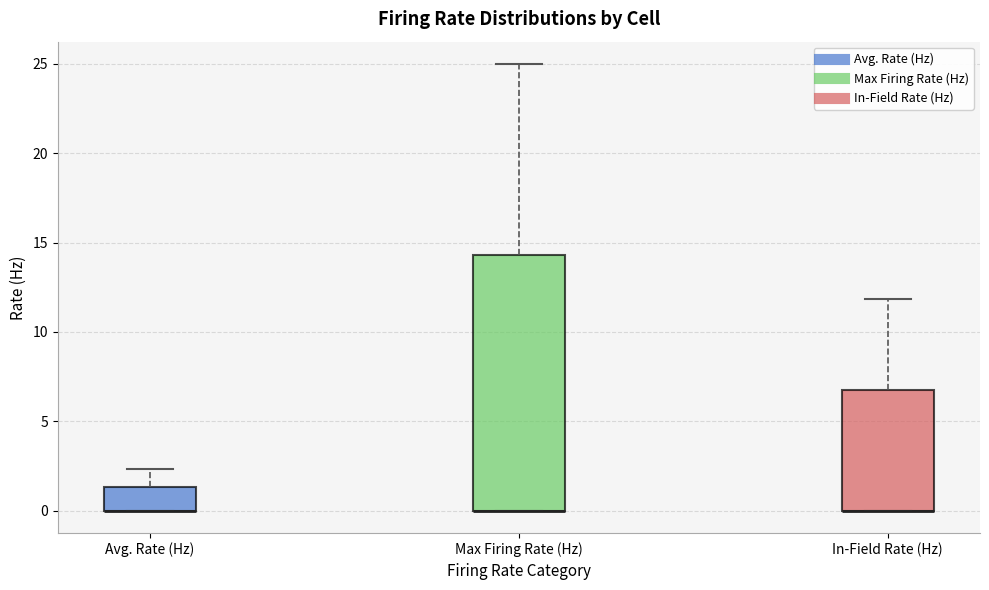

Comparing the boxes themselves (not the whiskers), which one is the tallest?

Max Firing Rate (Hz)